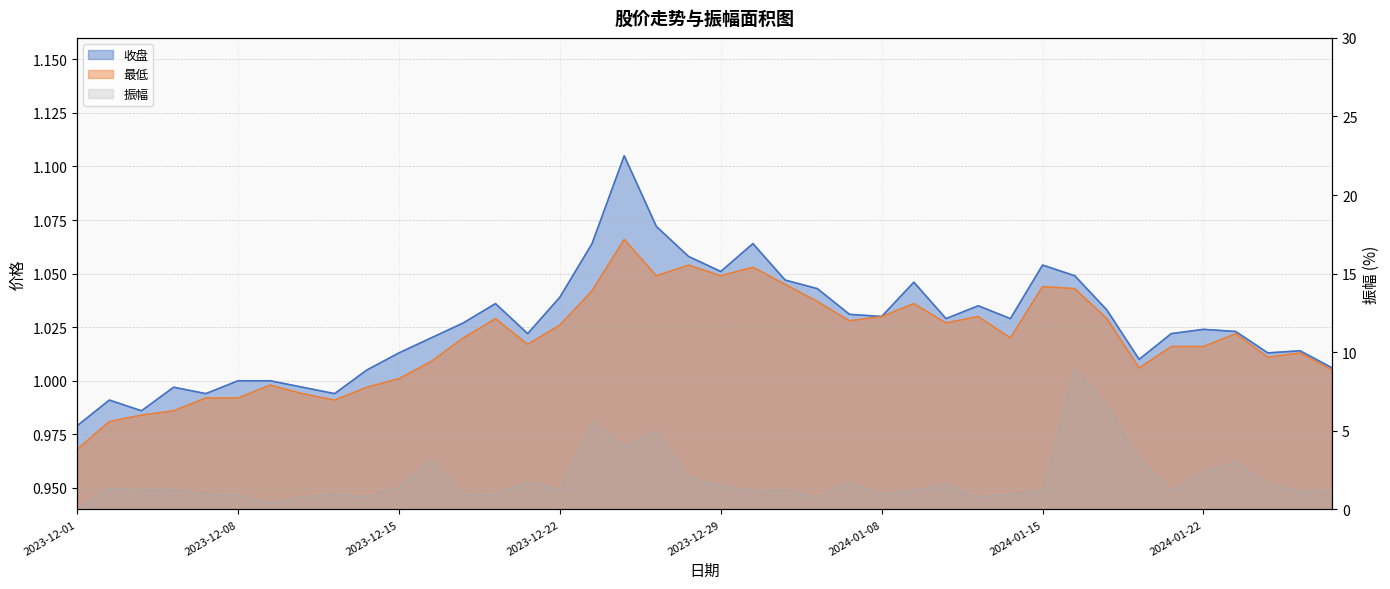

The 最低 series shows 1.7 at 2023-12-06. True or false?

False